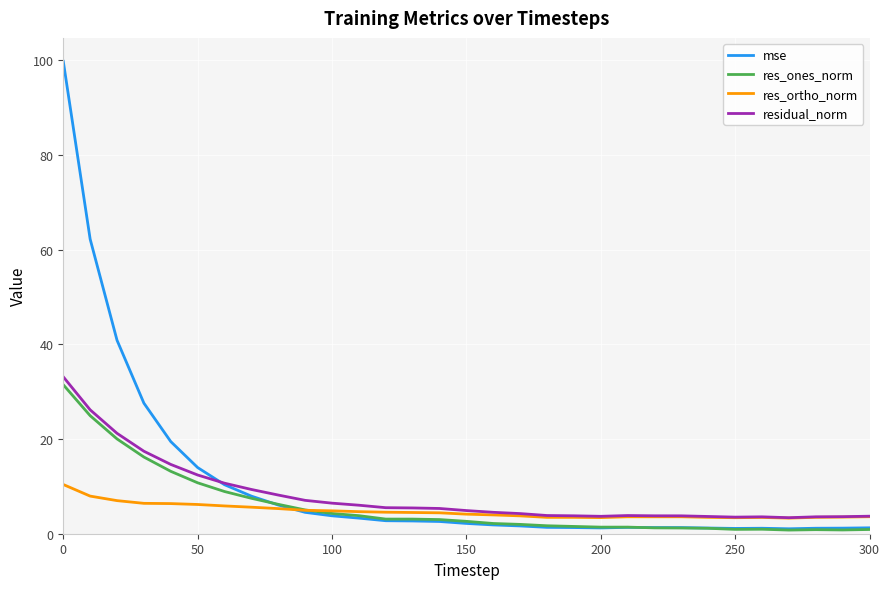

What is the difference between the second highest and minimum values in the residual_norm series?

22.8